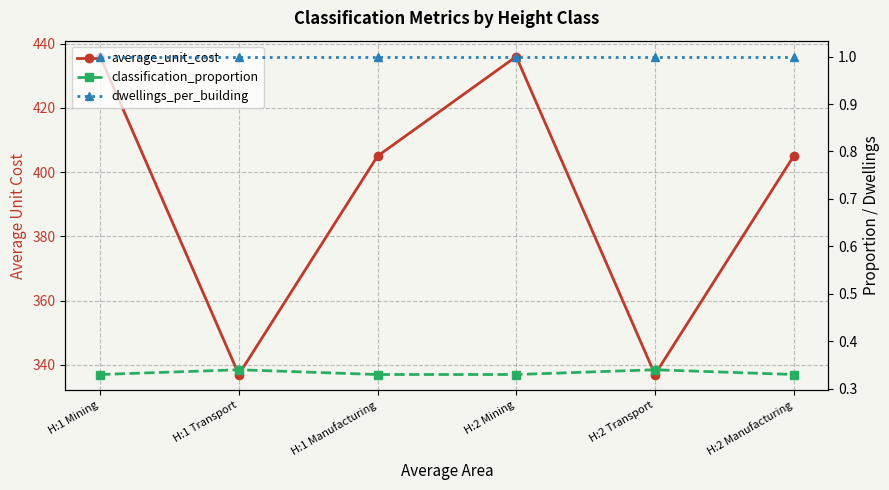

Reading left to right, list all the values displayed in this chart.

average_unit_cost: 436.0	337.0	405.0	436.0	337.0	405.0
classification_proportion: 0.3	0.3	0.3	0.3	0.3	0.3
dwellings_per_building: 1.0	1.0	1.0	1.0	1.0	1.0